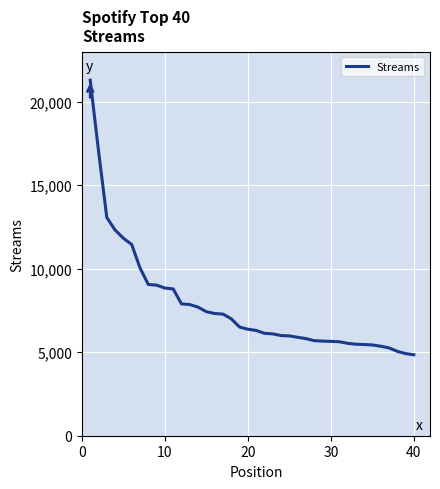

What is the smallest value displayed?

4847